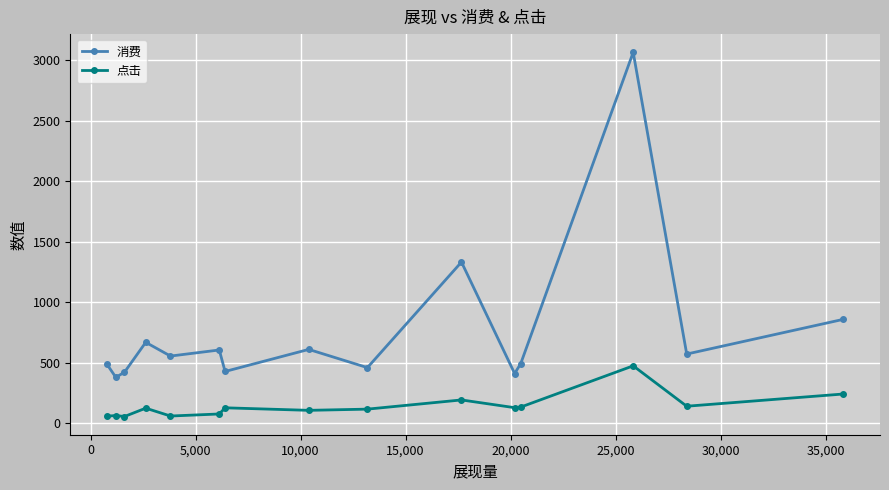

Which series has the largest total across all categories?

消费